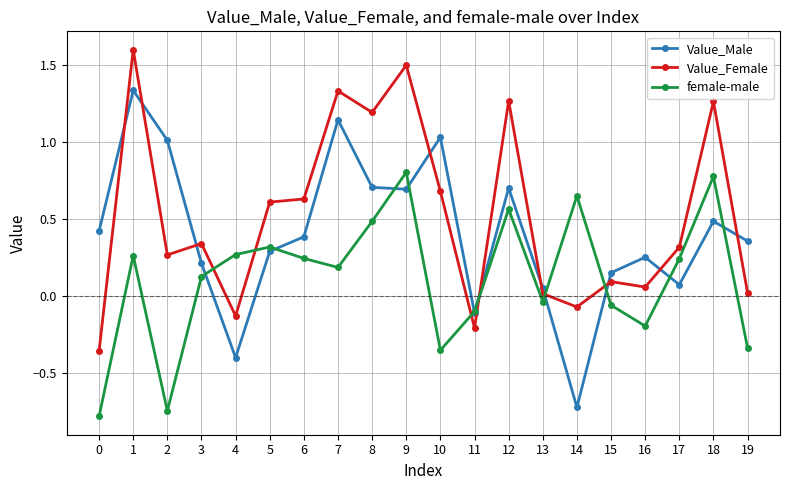

What is the difference between the highest and lowest values at 14?

1.4